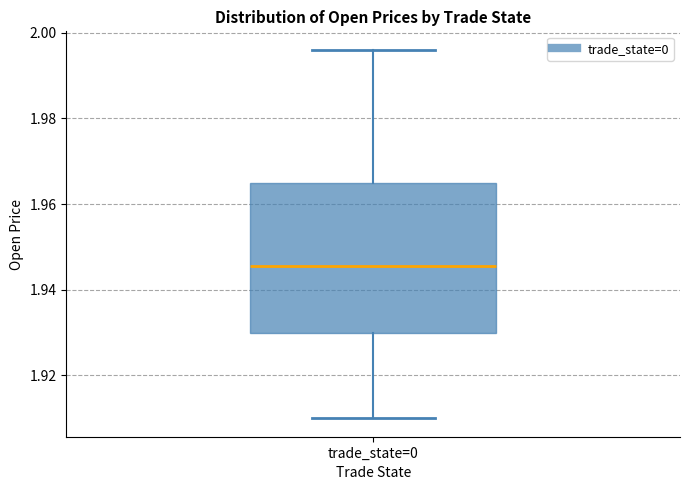

Where does the lower whisker of the box for trade_state=0 end on the y-axis? The values are not printed on the chart, so give them approximately, as read against the axis.

1.910